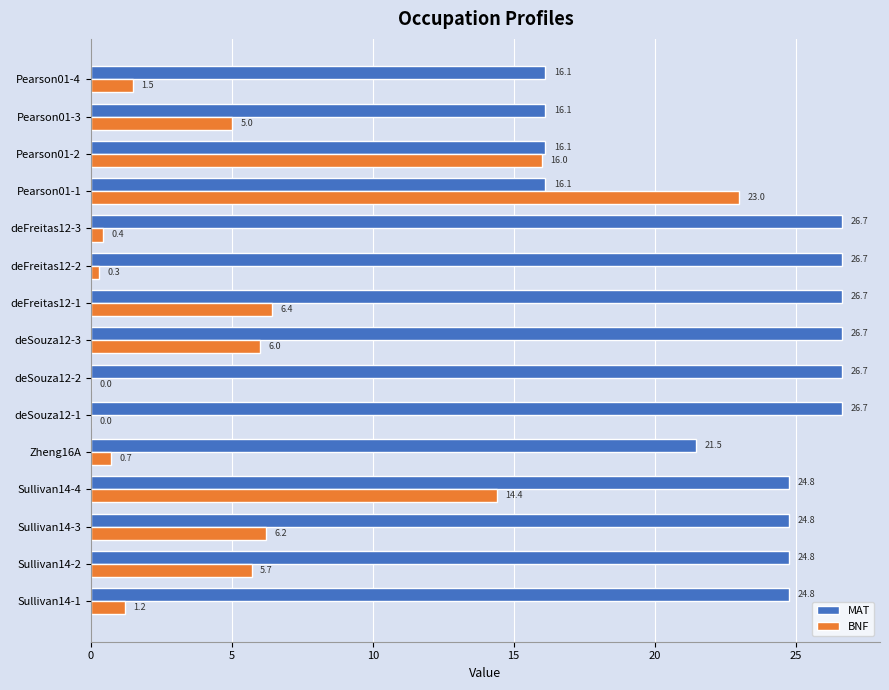

Where is BNF nearest to the value 11?

Sullivan14-4